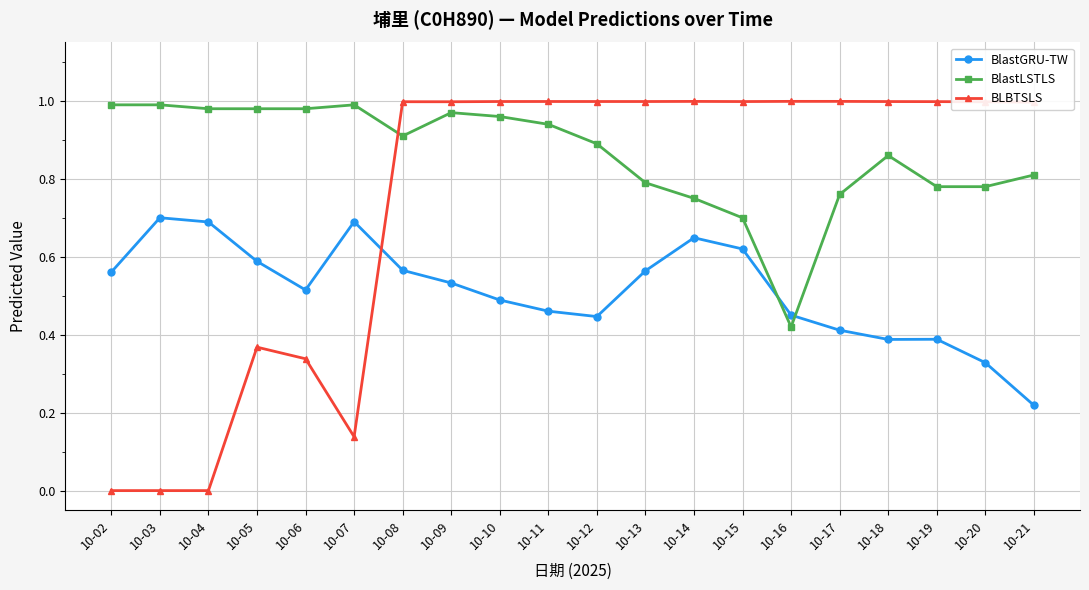

Which category has the lowest value in the BlastLSTLS series?

10-16